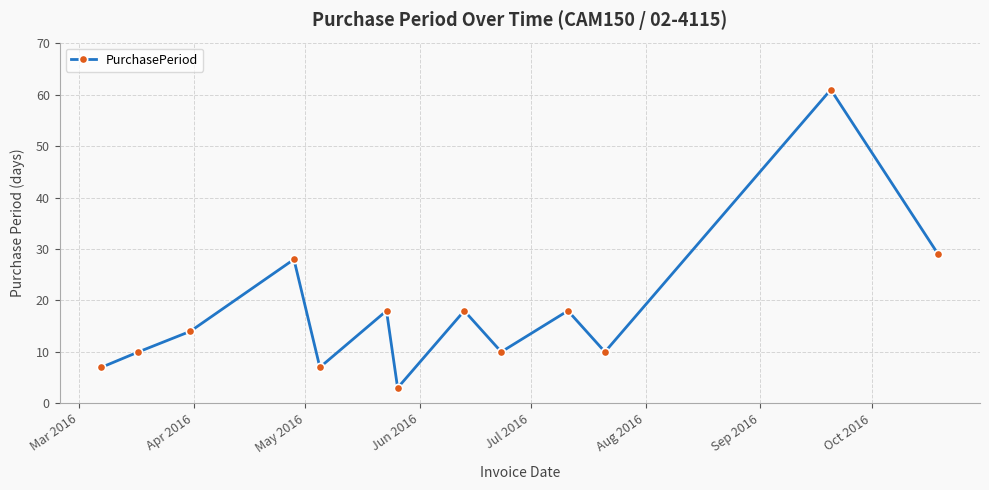

What is the value of the 8th point from the left?

18